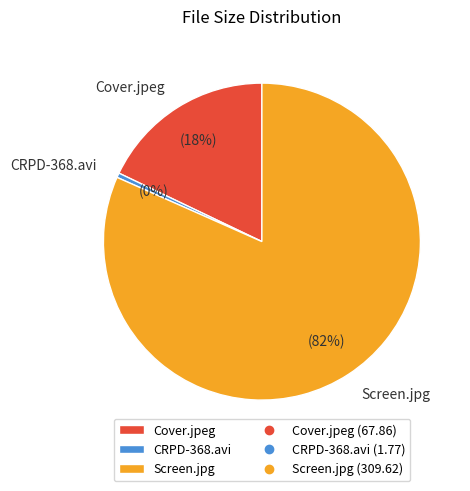

To the nearest percent, what is the average slice percentage?

33%